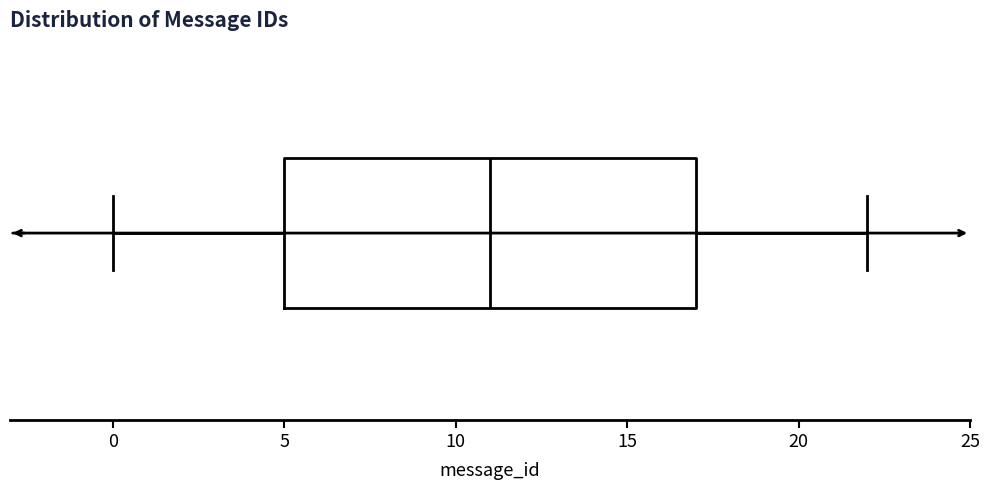

Read this box plot against the x-axis: the position of the median line, the range covered by the box, and the ends of both whiskers. The values are not printed on the chart, so give them approximately, as read against the axis.

median 11, box 5 to 17, whiskers 0 to 22